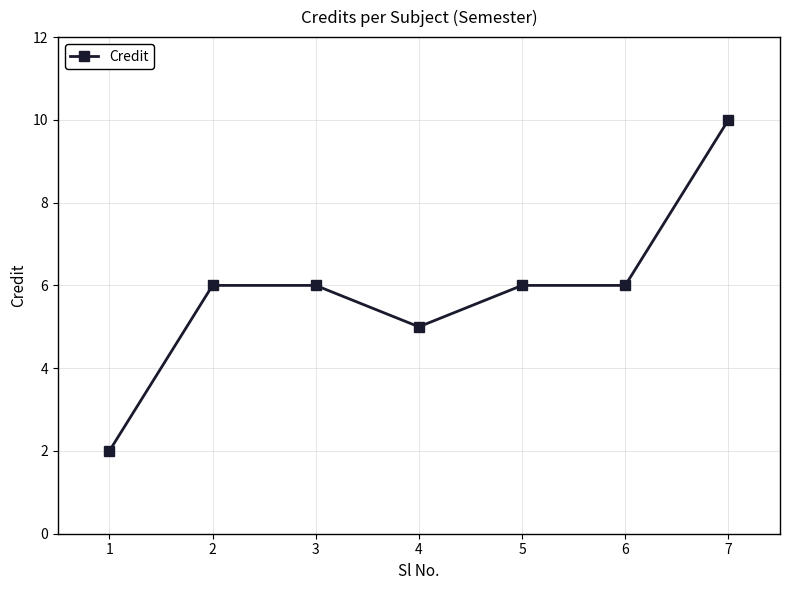

How many series are shown in this chart?

1